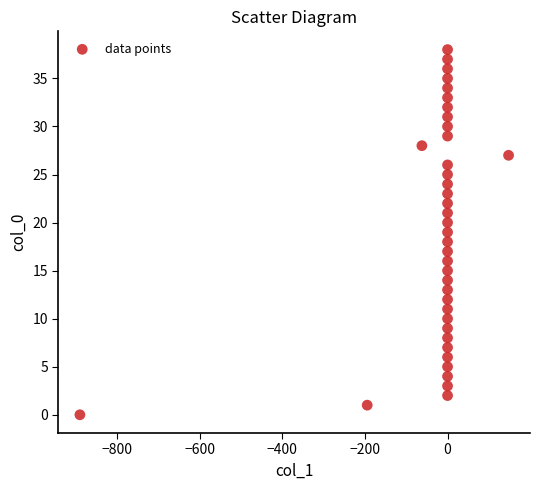

What is the range of Y values (max minus min)?

38